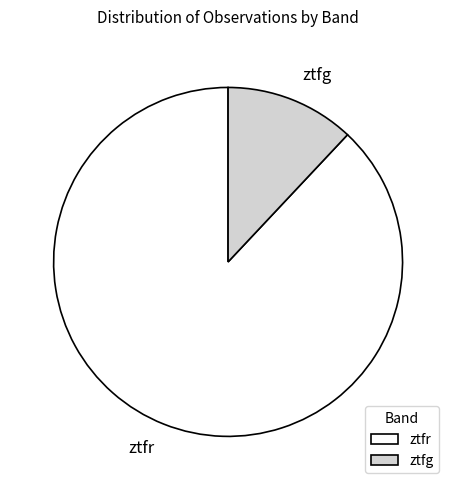

The ztfg slice represents 18% of the pie. True or false?

False